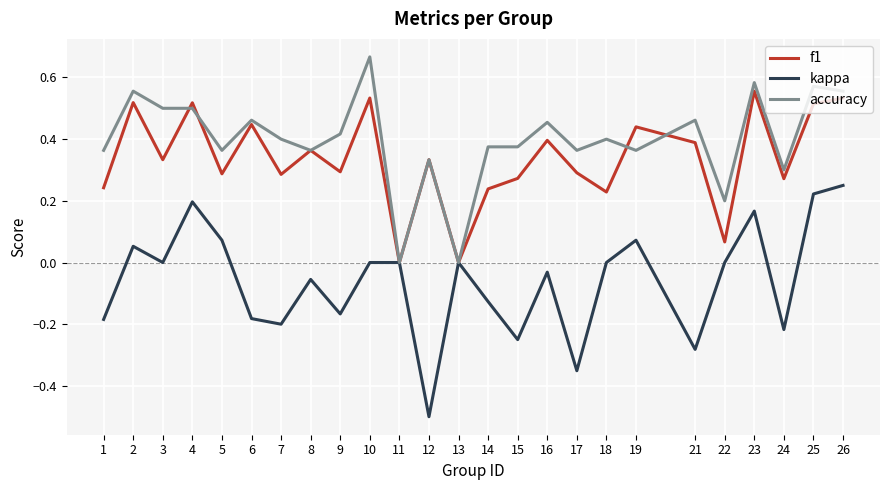

At which category does kappa reach its first local valley?

3